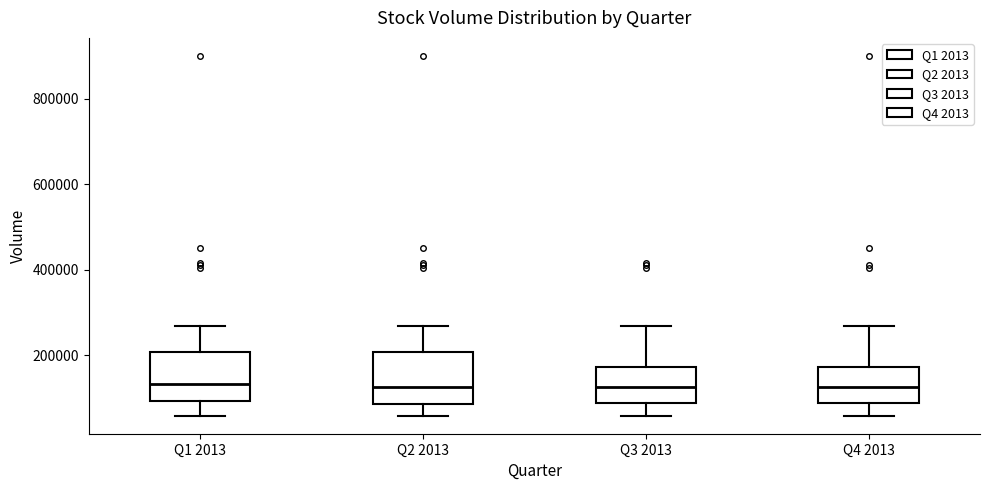

Reading left to right, transcribe this box plot: for each box, give where its median line is, the range the box spans, and where its two whiskers end, as read against the y-axis. The values are not printed on the chart, so give them approximately, as read against the axis.

Q1 2013: median 140000, box 100000 to 200000, whiskers 60000 to 260000
Q2 2013: median 120000, box 80000 to 200000, whiskers 60000 to 260000
Q3 2013: median 120000, box 80000 to 180000, whiskers 60000 to 260000
Q4 2013: median 120000, box 80000 to 180000, whiskers 60000 to 260000